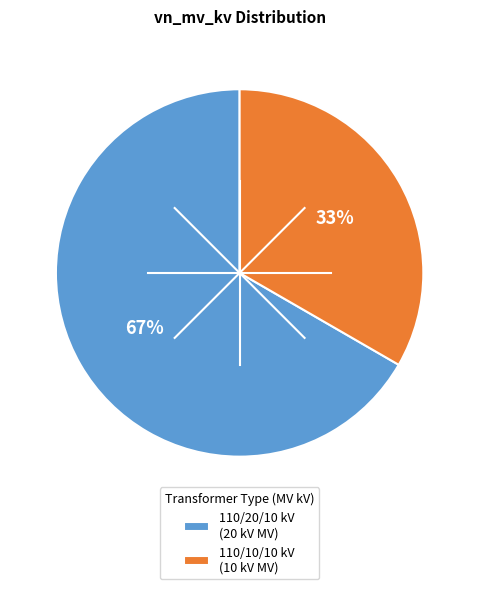

What is the smallest slice in the pie chart?

110/10/10 kV (10 kV MV)